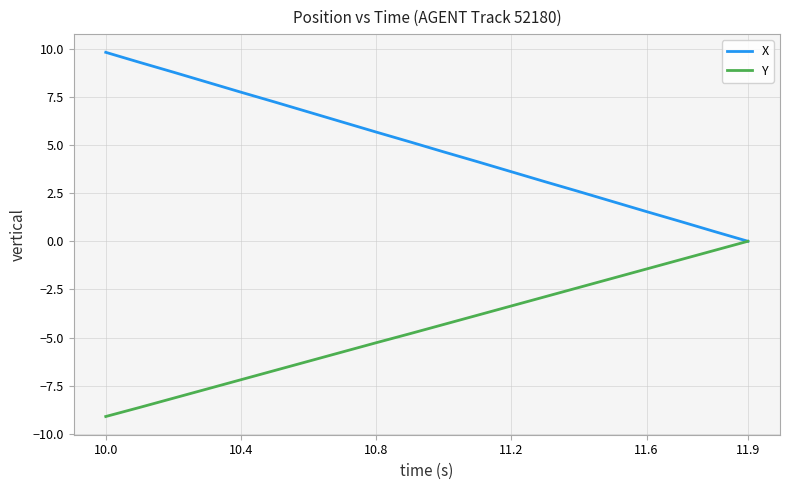

What is the maximum value shown in the chart?

9.8